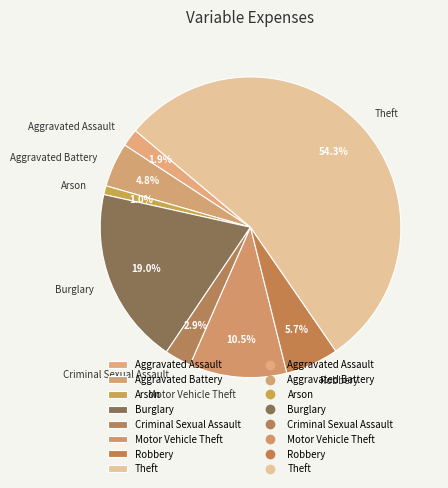

To the nearest percent, what is the average slice percentage?

12%